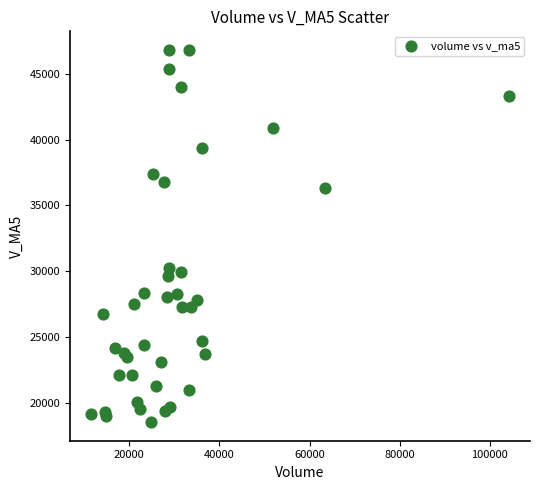

What Y value in the scatter plot is closest to 32681?

30262.0